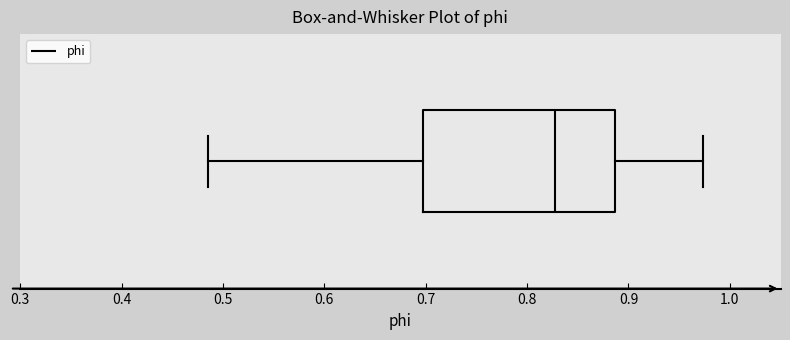

Where does the left whisker of the box end on the x-axis? The values are not printed on the chart, so give them approximately, as read against the axis.

0.48